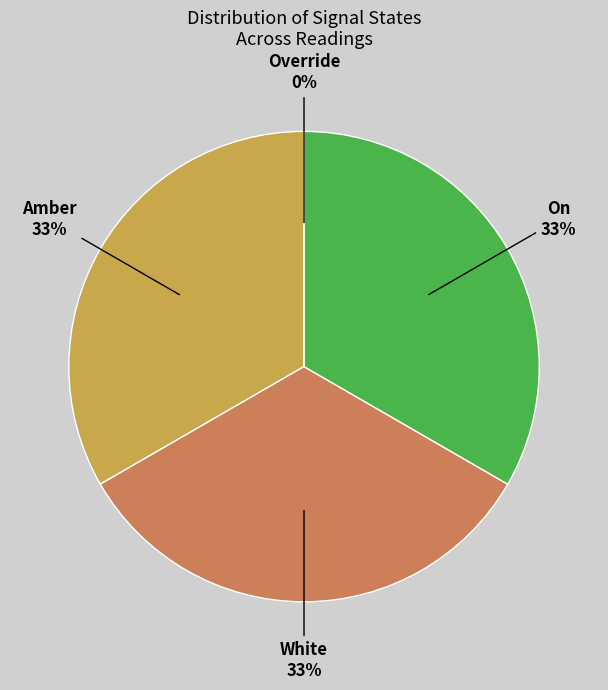

Is it true that On is 25% of the pie?

False